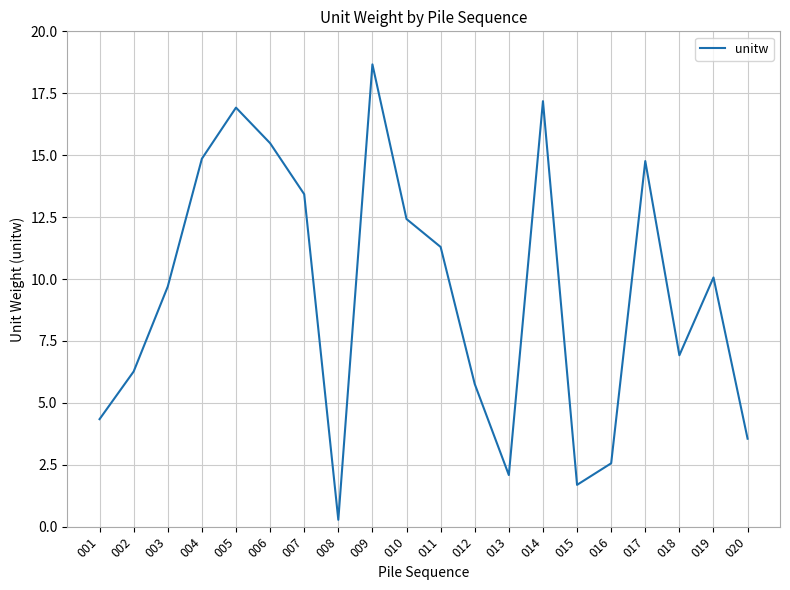

At which label does the data first exceed 10?

004